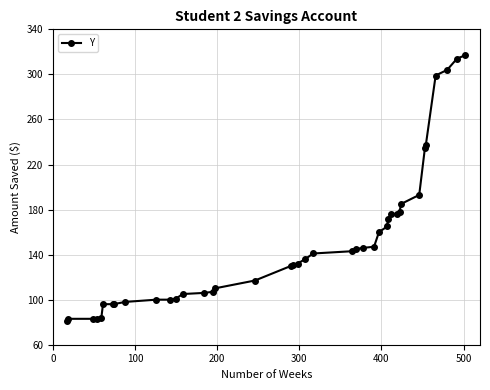

What is the average value?

150